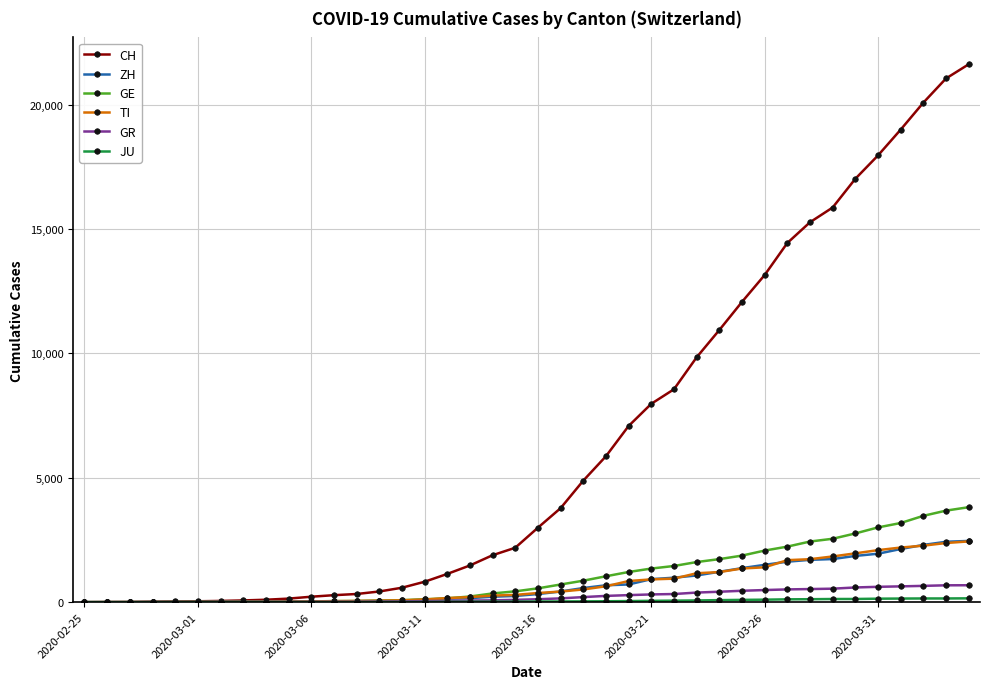

Which series has the largest total across all categories?

CH